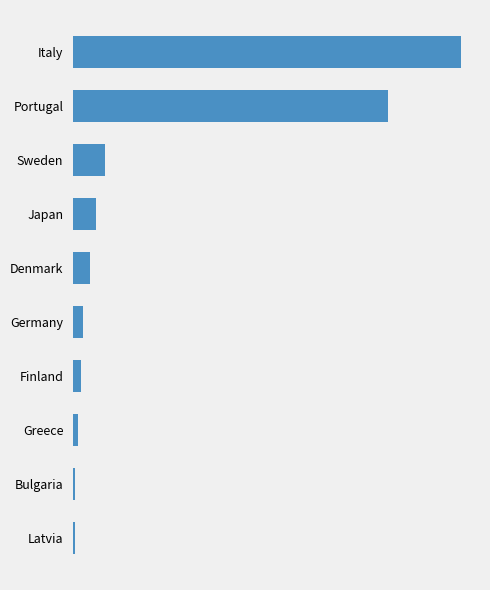

What is the greatest value displayed?

181228